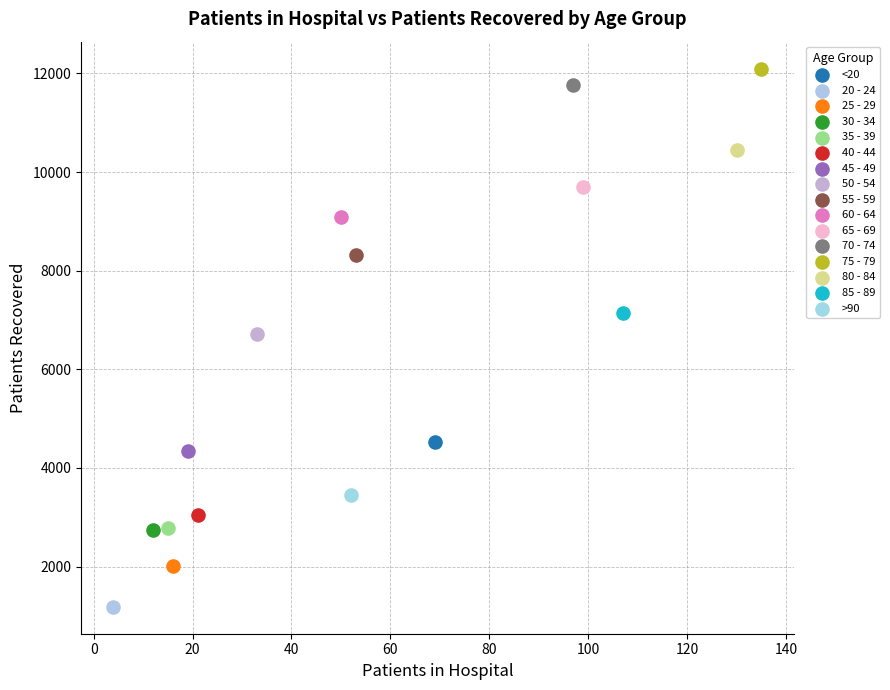

Which series contains the lowest Y value?

20 - 24